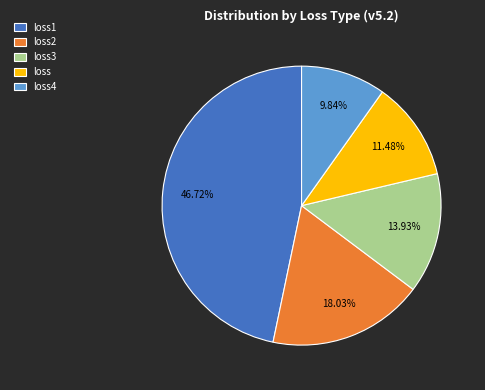

How many segments does this pie chart have?

5